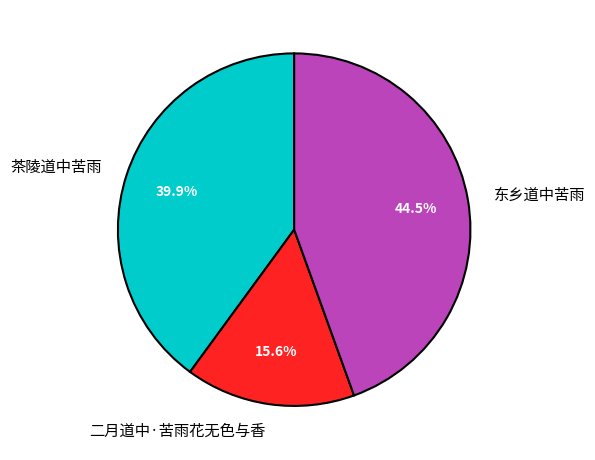

Is there a majority slice in this chart?

No